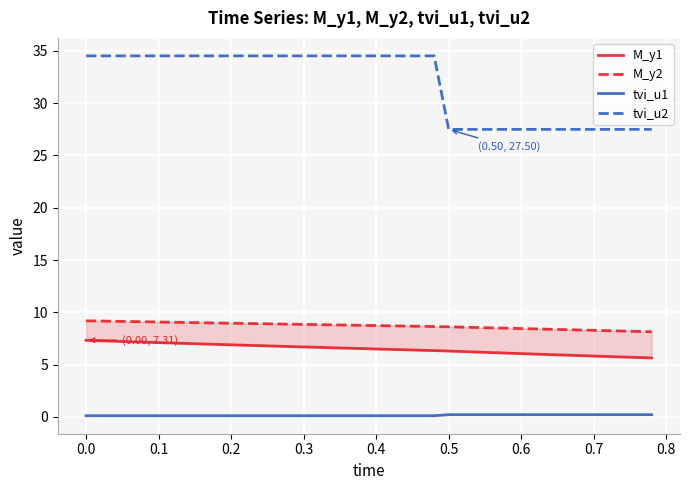

True or false: M_y2 and M_y1 cross at least once.

False